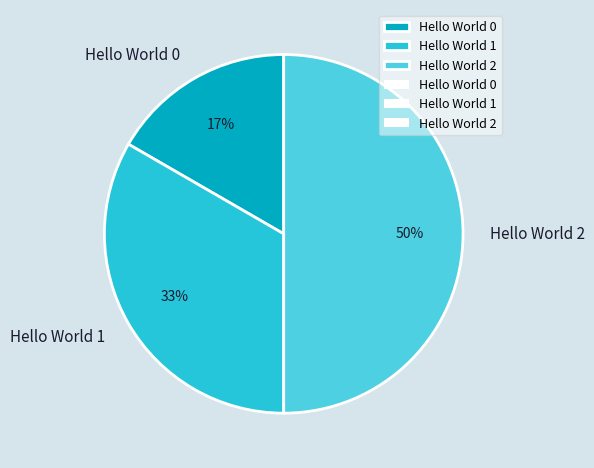

How many segments does this pie chart have?

3